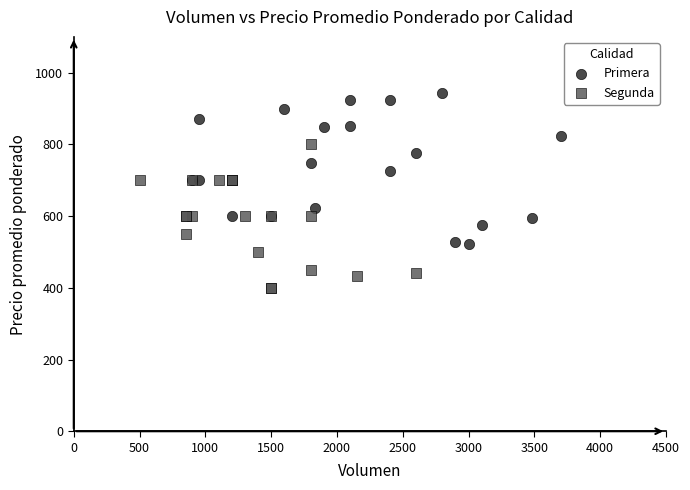

Which series contains the lowest Y value?

Segunda